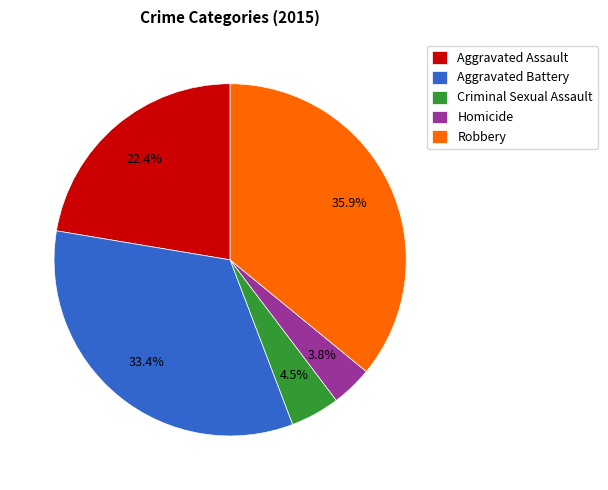

To the nearest percent, what is the combined percentage of Robbery and Aggravated Battery?

69%